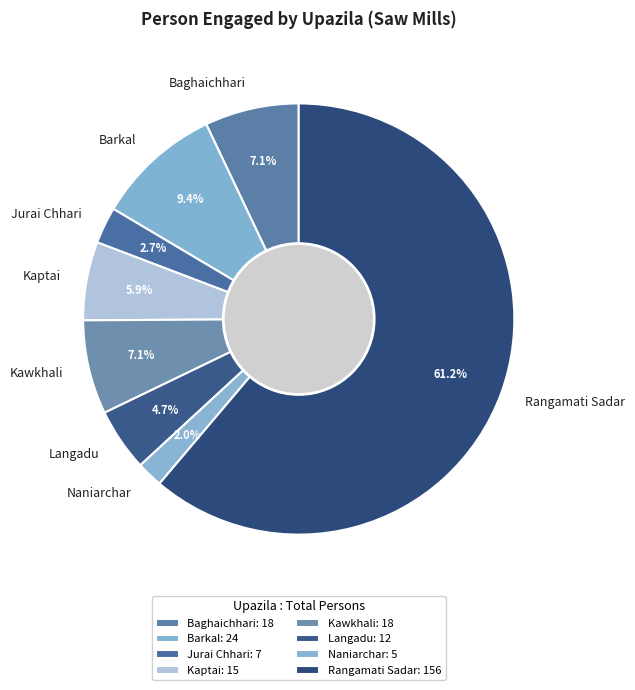

What is the majority slice?

Rangamati Sadar